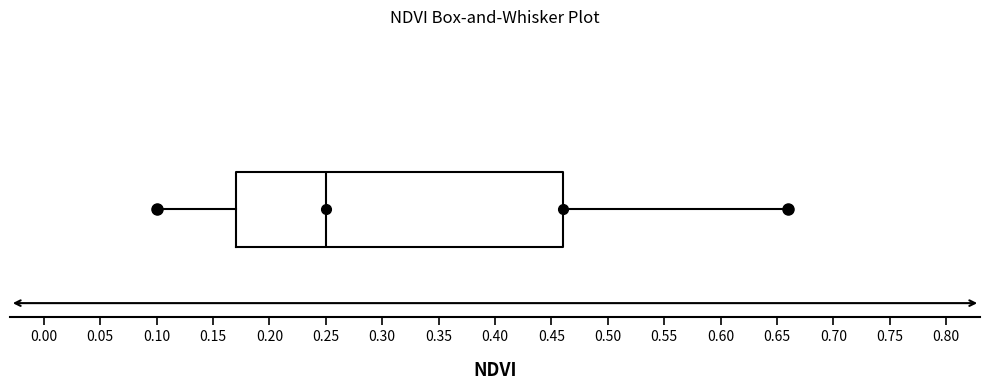

Where is the right edge of the box on the x-axis? The values are not printed on the chart, so give them approximately, as read against the axis.

0.46